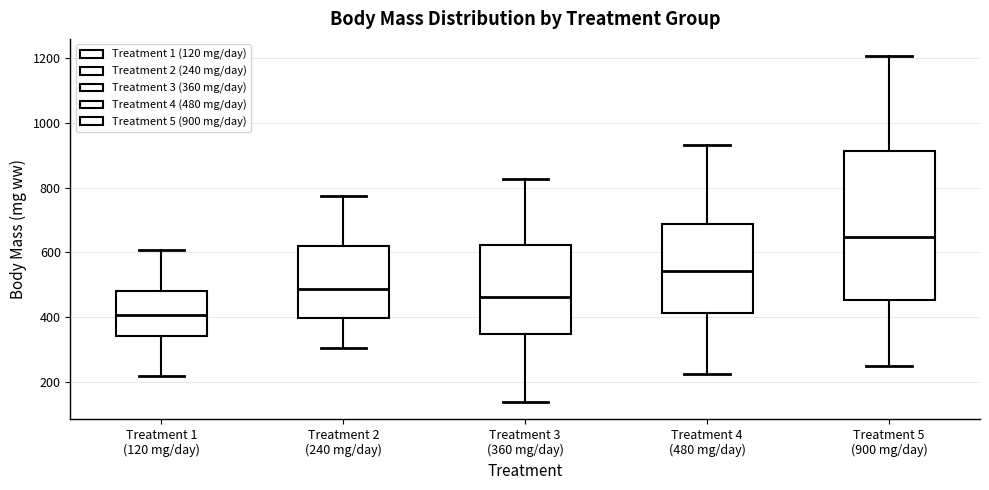

Where does the median line of the box for Treatment 1 (120 mg/day) sit on the y-axis? The values are not printed on the chart, so give them approximately, as read against the axis.

400